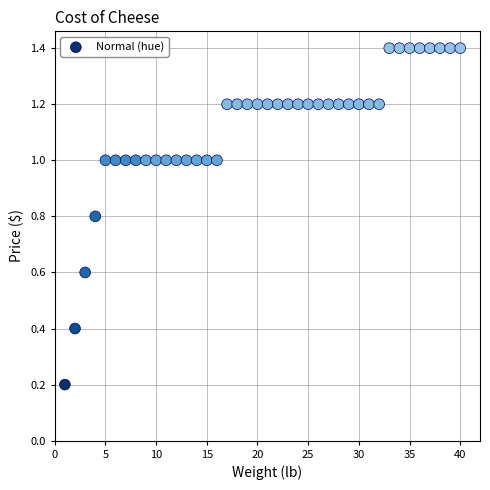

What is the range of X values (max minus min)?

39.0